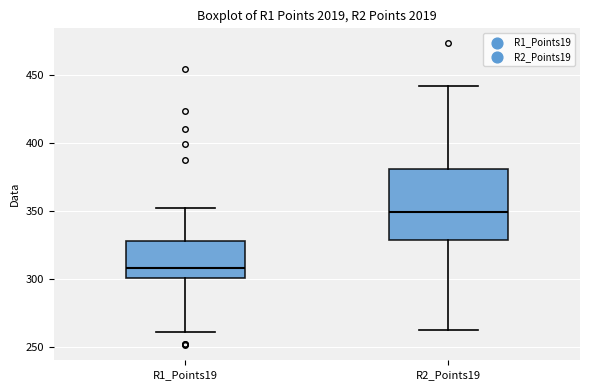

Reading left to right, read every box against the y-axis: the position of its median line, the range the box covers, and the ends of its whiskers. The values are not printed on the chart, so give them approximately, as read against the axis.

R1_Points19: median 310, box 300 to 330, whiskers 260 to 350
R2_Points19: median 350, box 330 to 380, whiskers 260 to 440